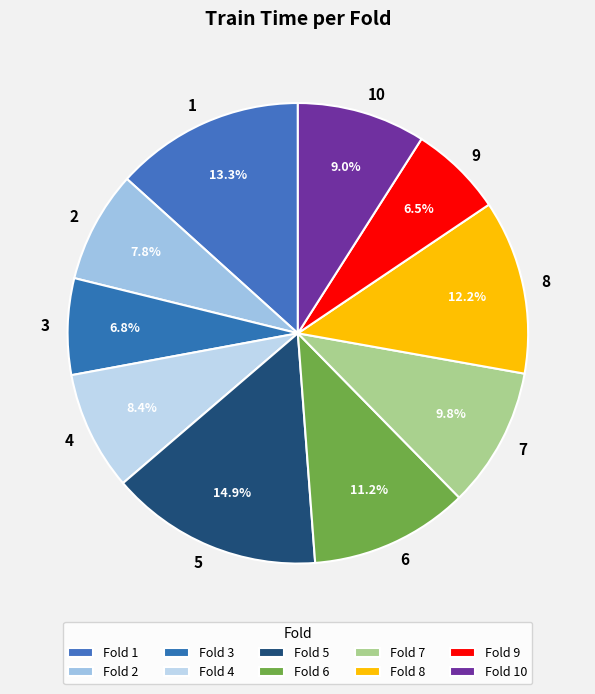

To the nearest percent, what is the difference between the 1 and 6 slice percentages?

2%